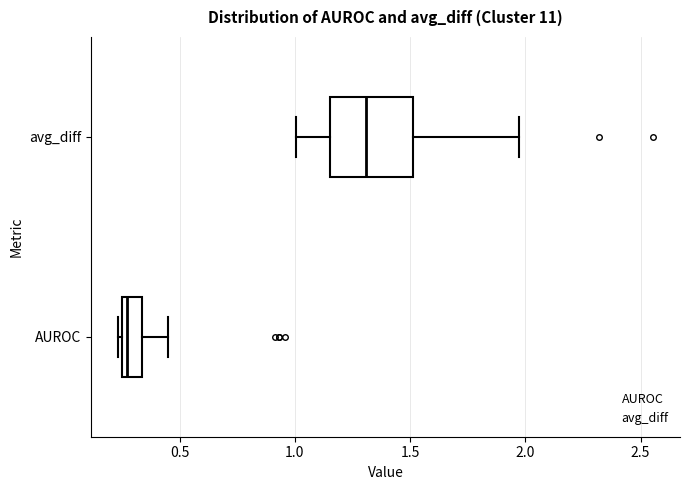

Comparing the boxes themselves (not the whiskers), which one is the widest?

avg_diff